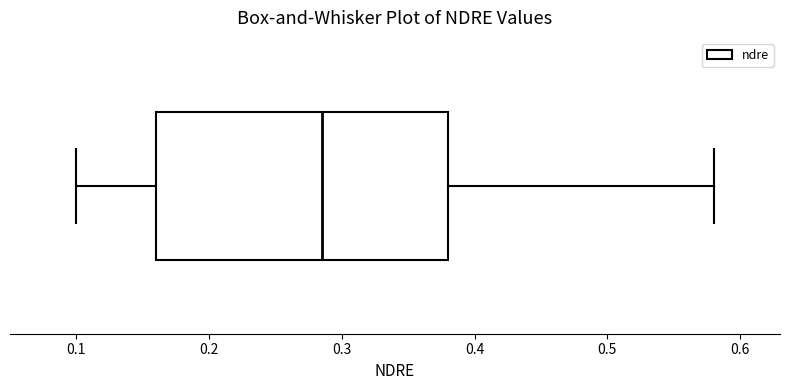

Transcribe this box plot: give where the median line is, the range the box spans, and where the two whiskers end, as read against the x-axis. The values are not printed on the chart, so give them approximately, as read against the axis.

median 0.29, box 0.16 to 0.38, whiskers 0.10 to 0.58